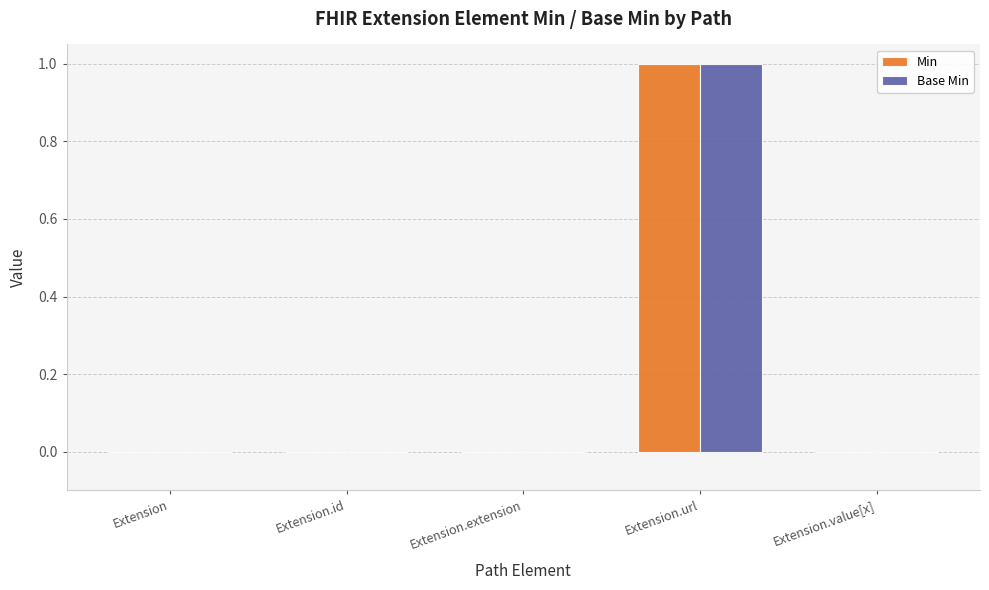

The Base Min series shows 1 at Extension.url. True or false?

True